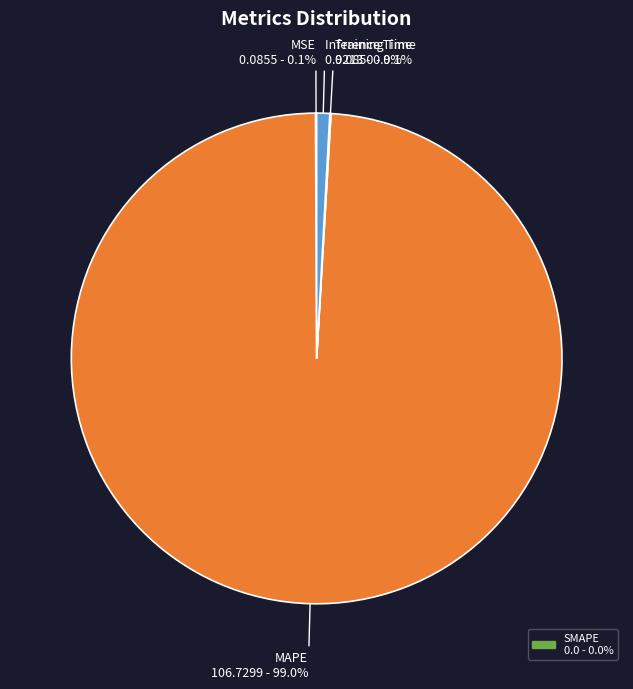

Does any single category account for the majority?

Yes